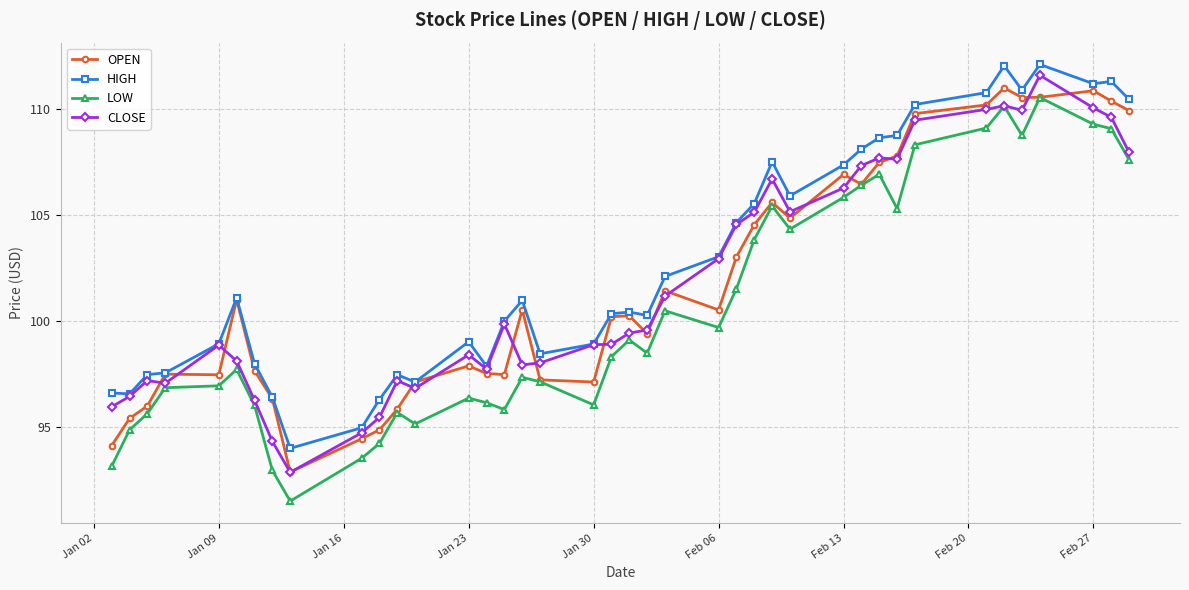

How many lines are shown in the chart?

4